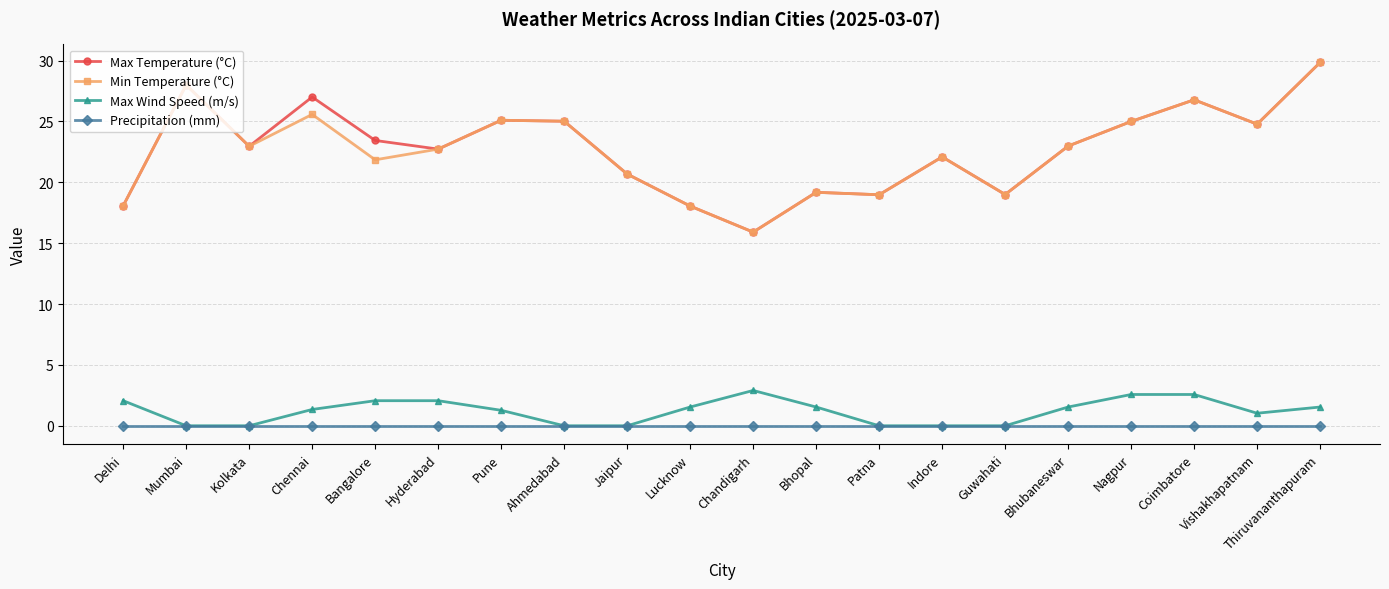

The value of Max Wind Speed (m/s) at Indore is 0.0. True or false?

True